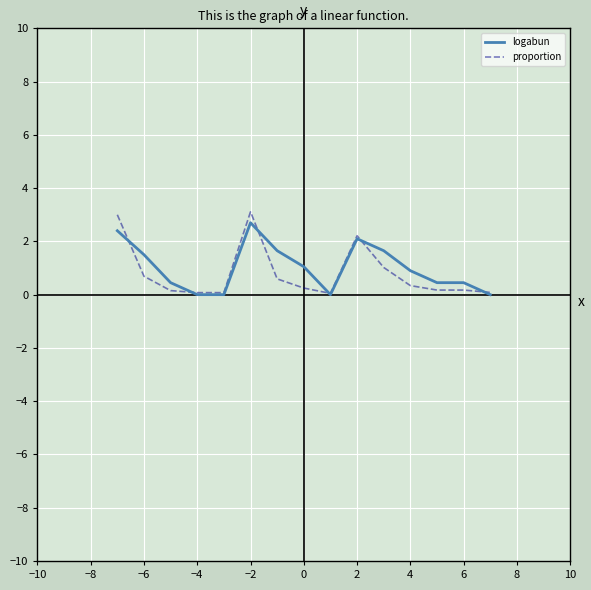

What is the difference between the maximum and minimum values in the logabun series?

2.7